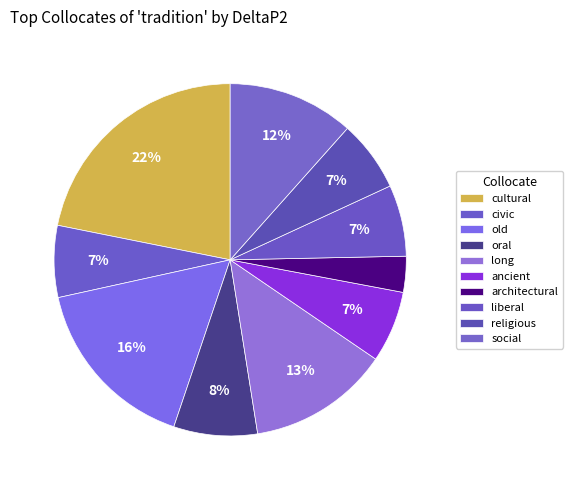

How many segments does this pie chart have?

10